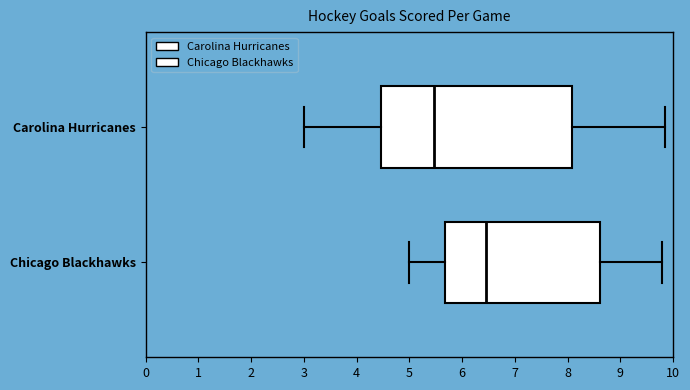

Which box has the furthest to the left median line?

Carolina Hurricanes